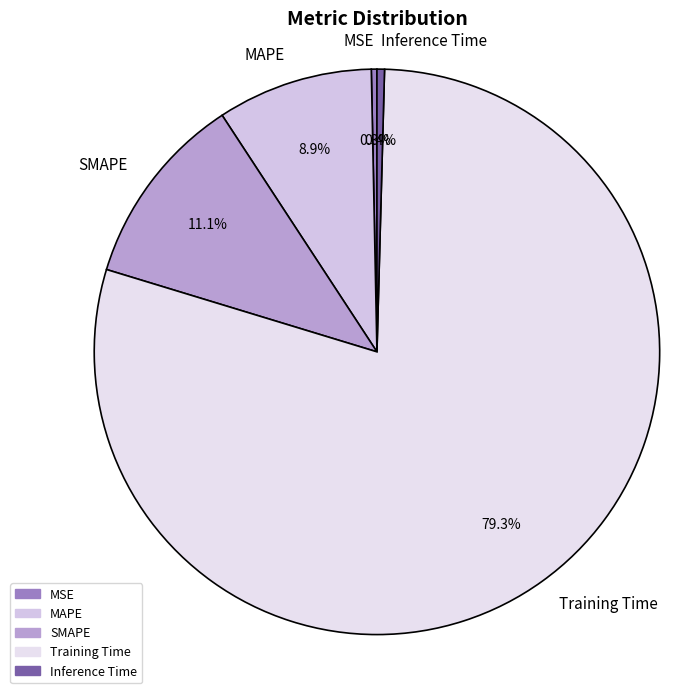

Which has a higher value, MAPE or Training Time?

Training Time